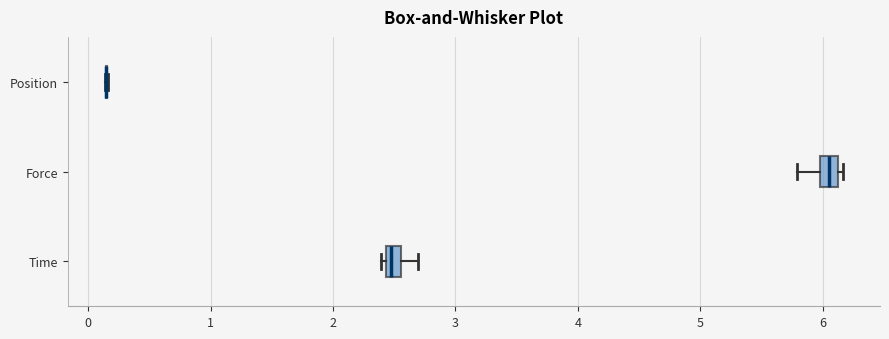

Where is the right edge of the box for Force on the x-axis? The values are not printed on the chart, so give them approximately, as read against the axis.

6.1